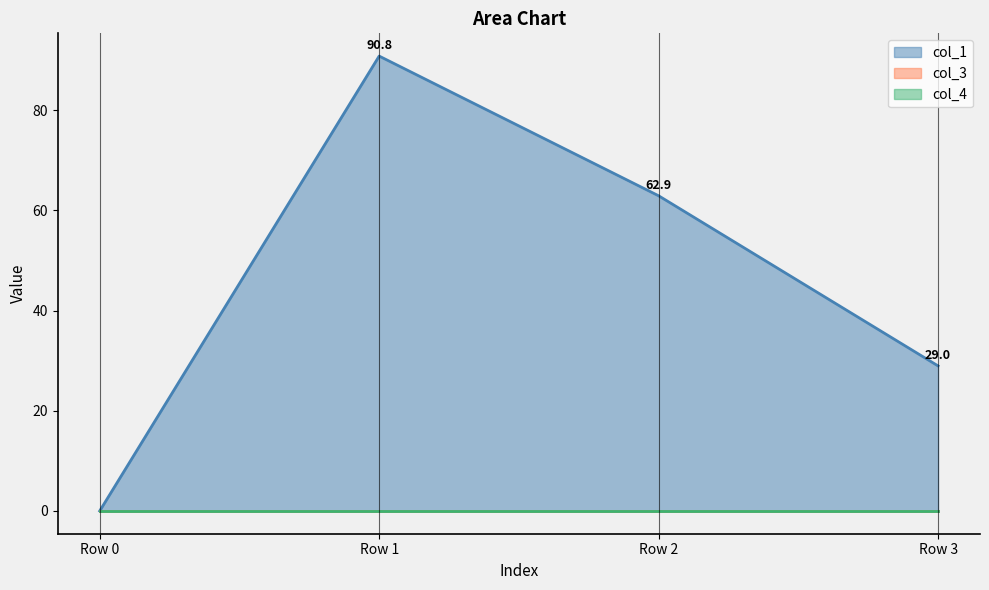

Reading left to right, what are all the values shown in this chart?

col_1: 0.0	90.8	62.9	29.0
col_3: 0.0	0.0	0.0	0.0
col_4: 0.0	0.0	0.0	0.0